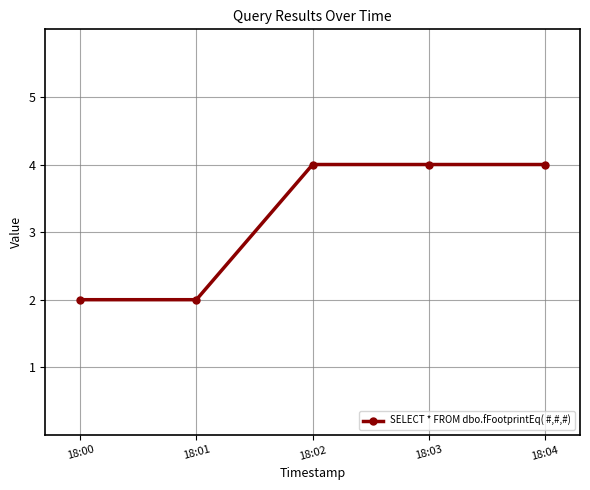

What is the greatest value displayed?

4